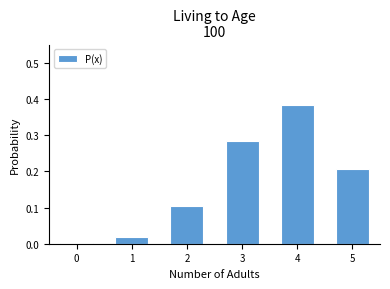

What is the sum of all values?

1.0